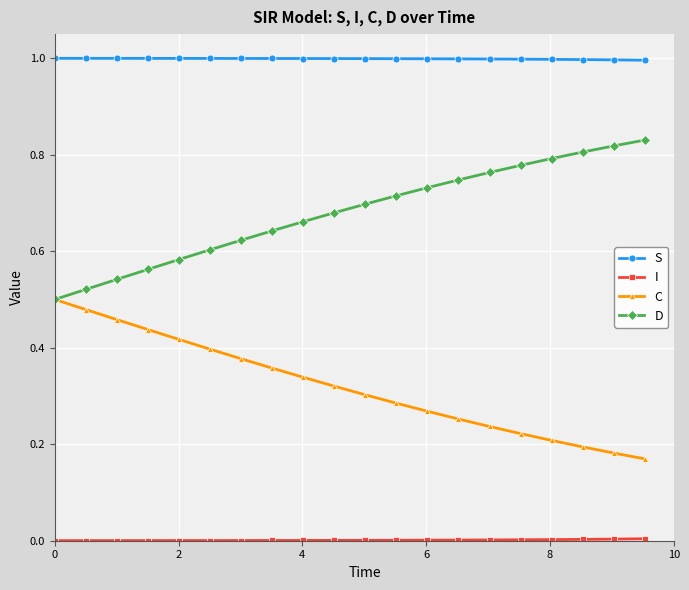

How many distinct data groups are displayed?

4